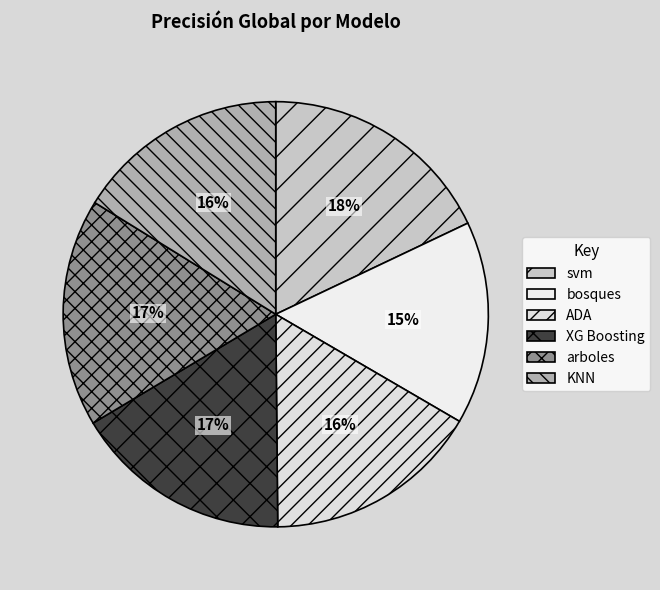

To the nearest percent, what is the average slice percentage?

17%